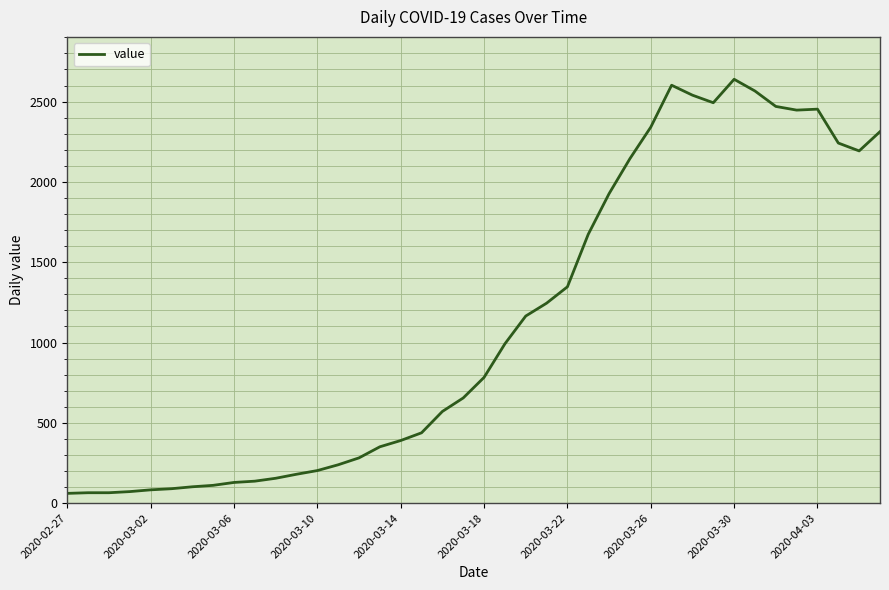

What is the difference between the maximum and minimum values?

2578